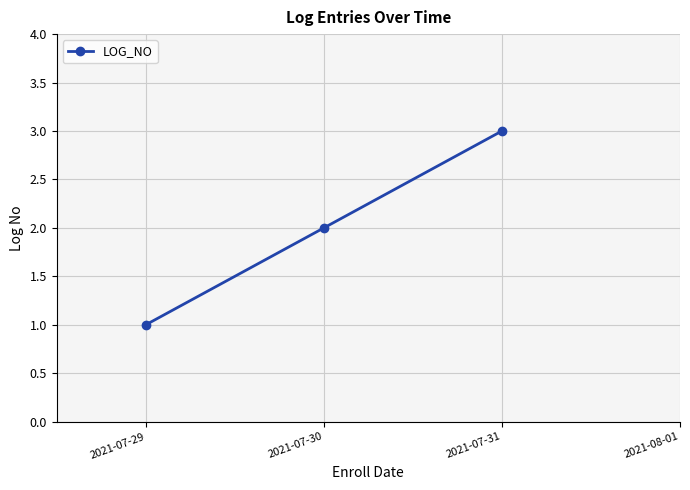

What is the difference between the maximum and minimum values?

2